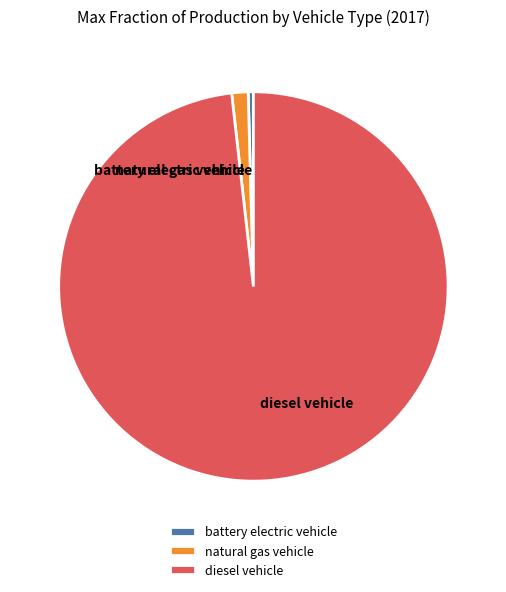

What is the ratio of the value at battery electric vehicle to the value at natural gas vehicle?

0.3